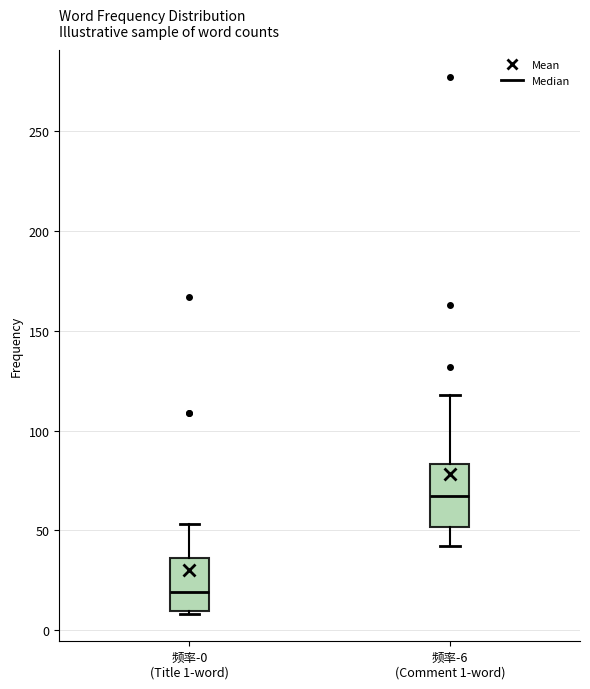

Comparing the boxes themselves (not the whiskers), which one is the tallest?

频率-6 (Comment 1-word)